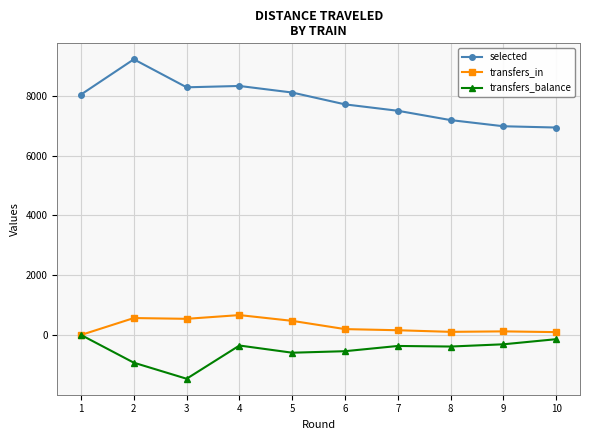

What is the difference between the selected values at 2 and 9?

2240